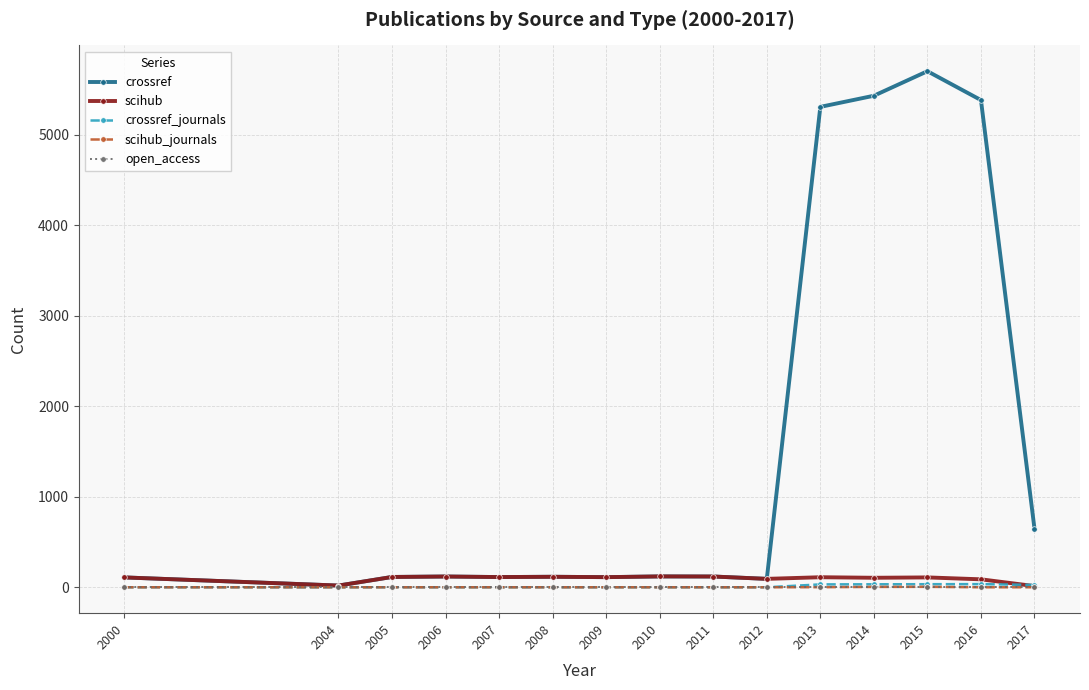

What is the lowest value of the scihub series?

14